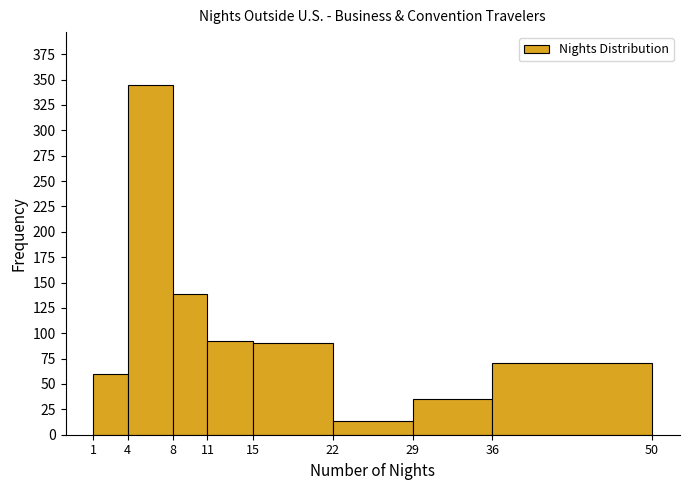

Over which range of the x-axis is the bar tallest?

4 to 8